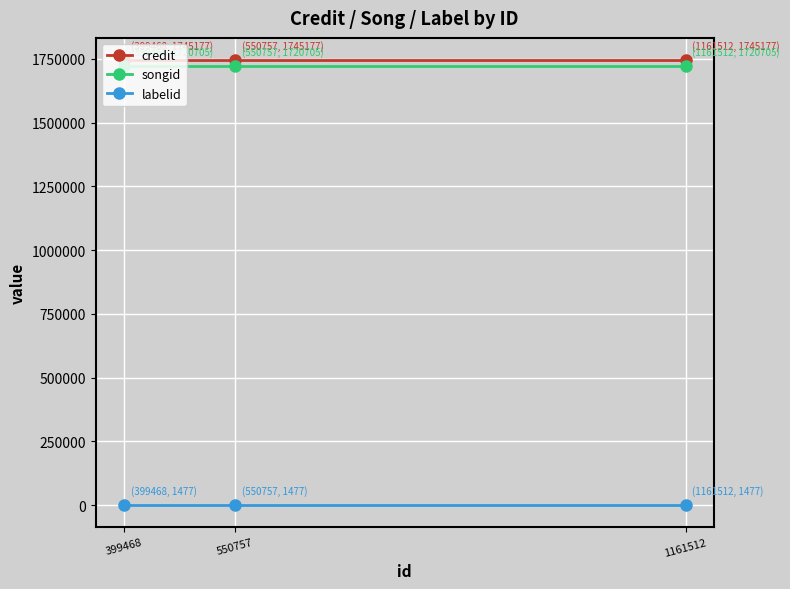

How many series are shown in this chart?

3